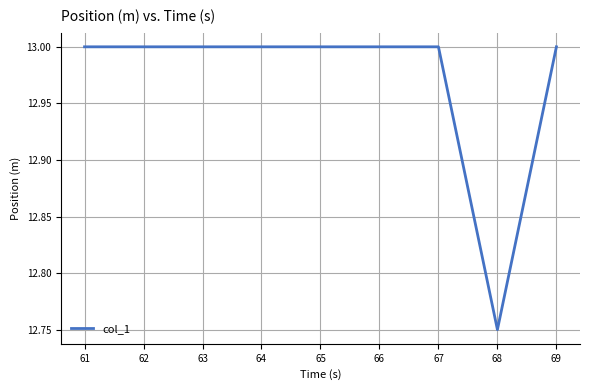

At which category does the chart reach its minimum across all series?

68